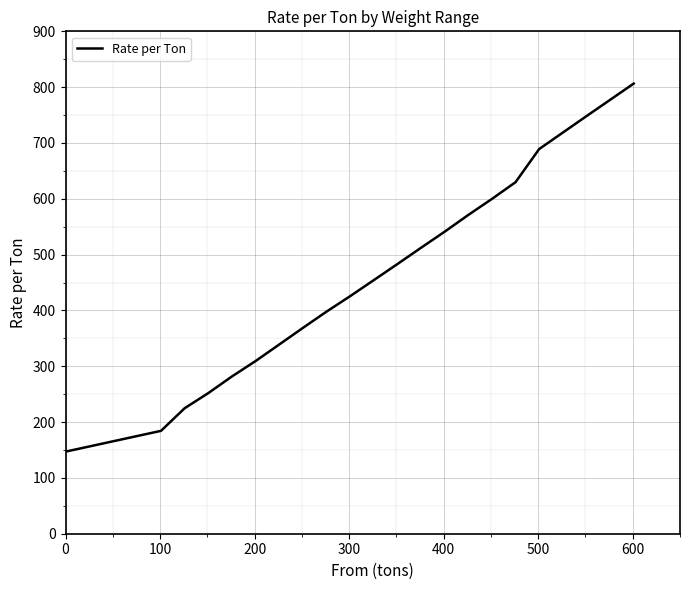

What is the smallest value displayed?

147.4